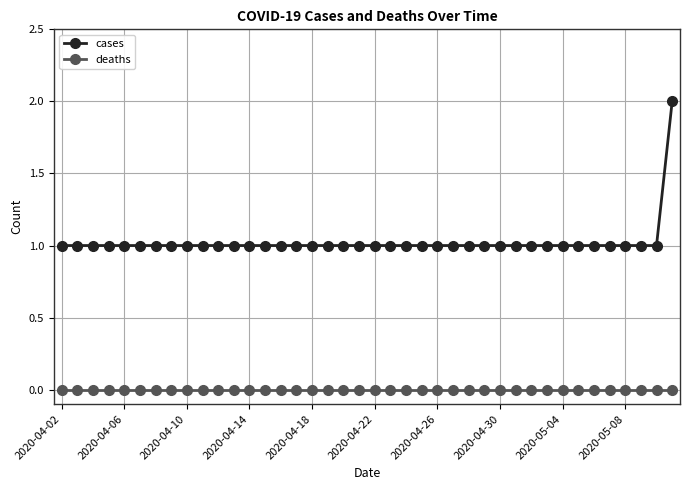

Rank the series by their average value, from lowest to highest.

deaths, cases